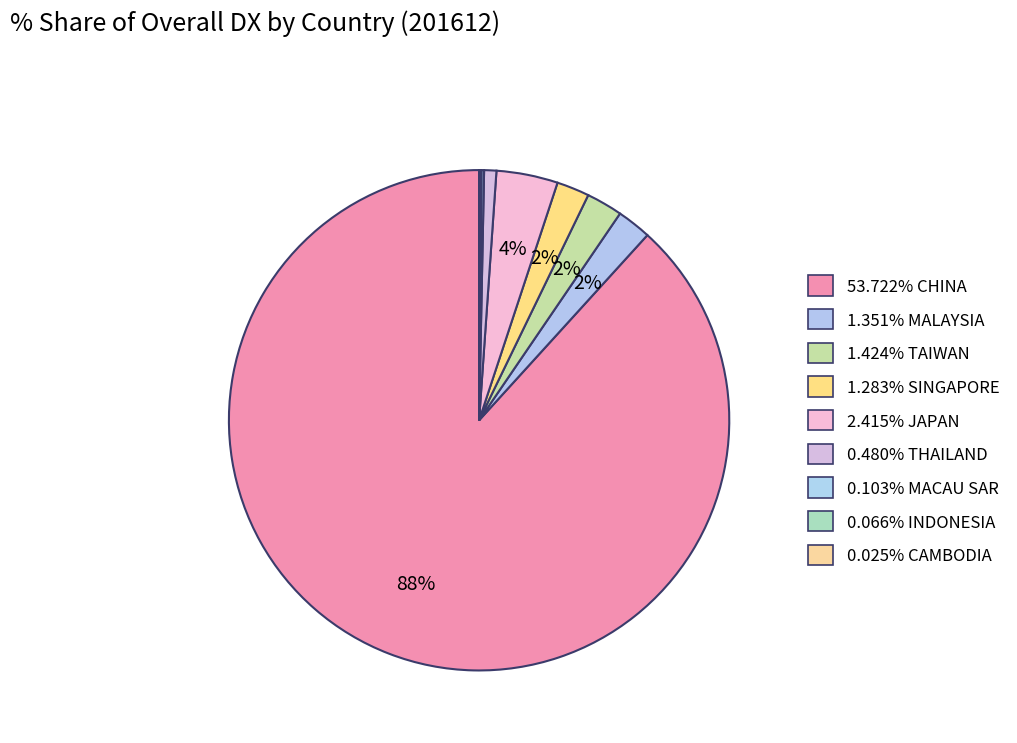

To the nearest percent, what is the average slice percentage?

11%